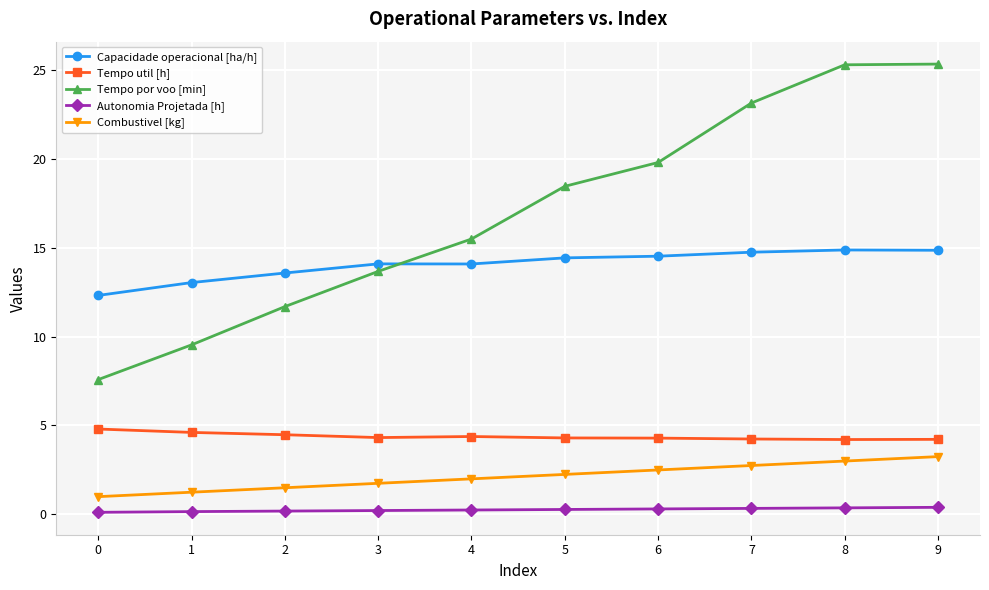

What is the difference between the second highest and minimum values in the Tempo por voo [min] series?

17.7